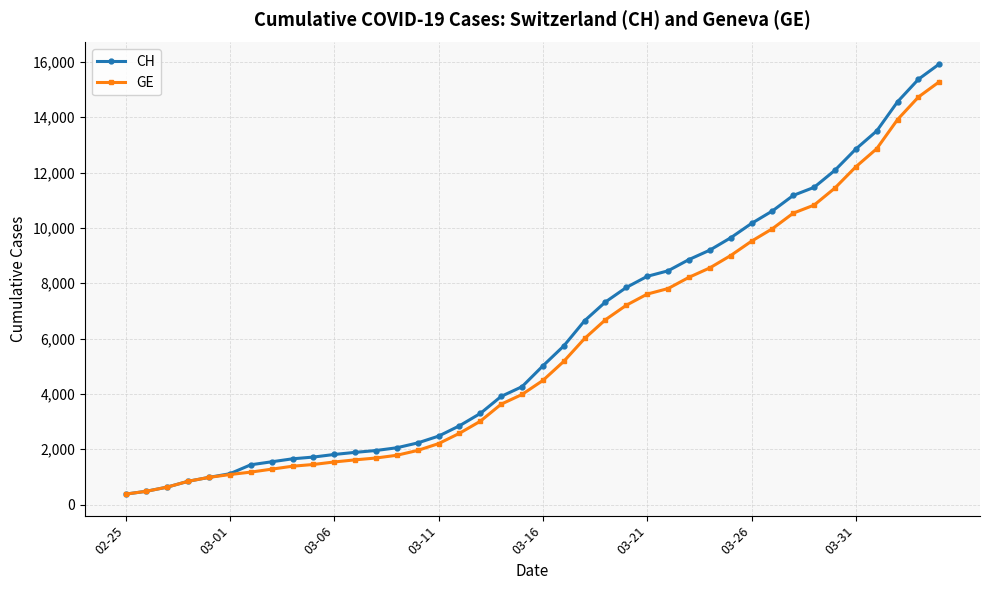

What is the lowest value of the GE series?

375